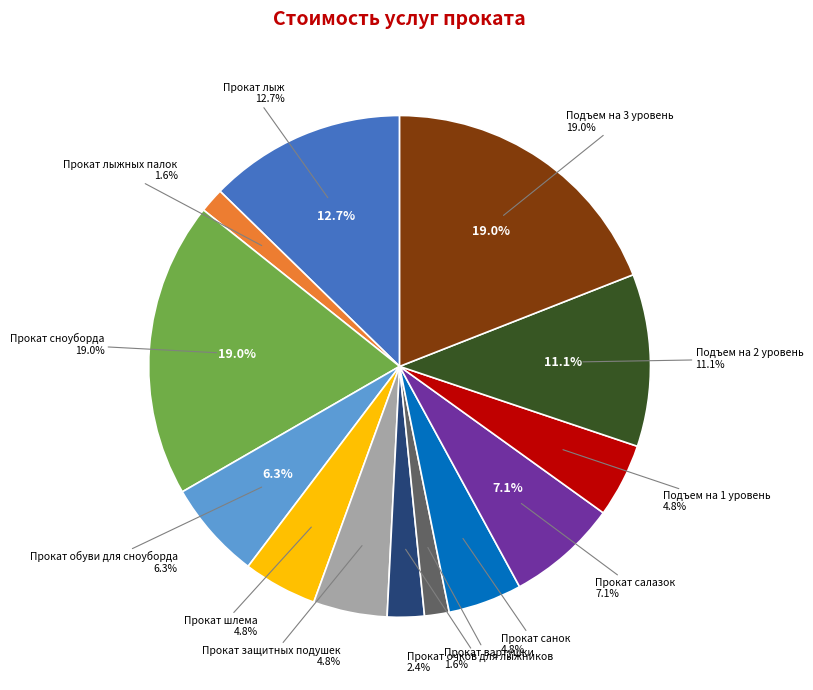

Is the sum of Прокат очков для лыжников and Прокат лыжных палок greater than half?

No